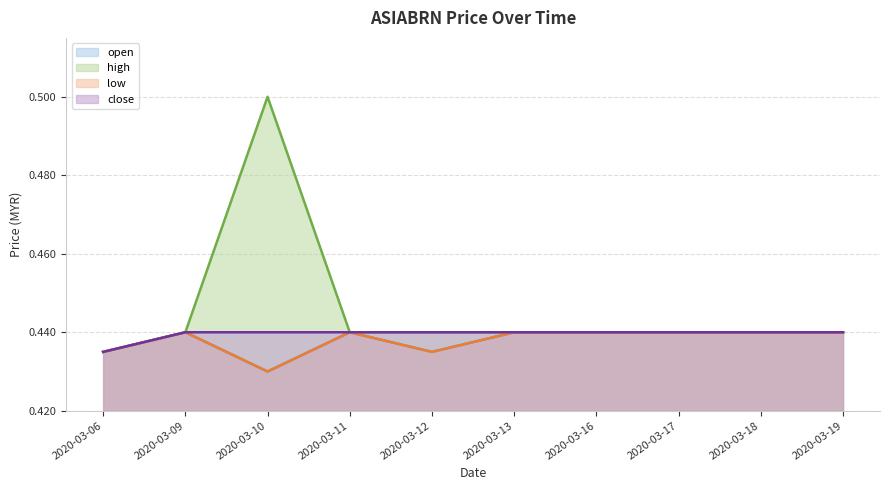

True or false: low and open intersect in this chart.

False